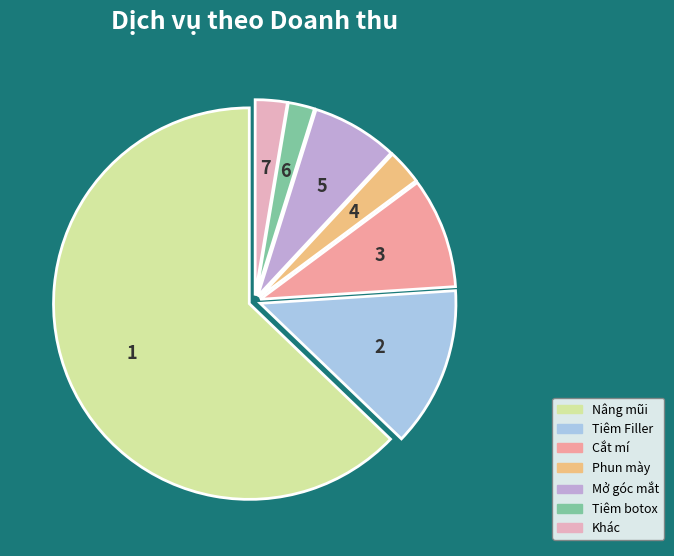

Count the number of slices in the pie.

7